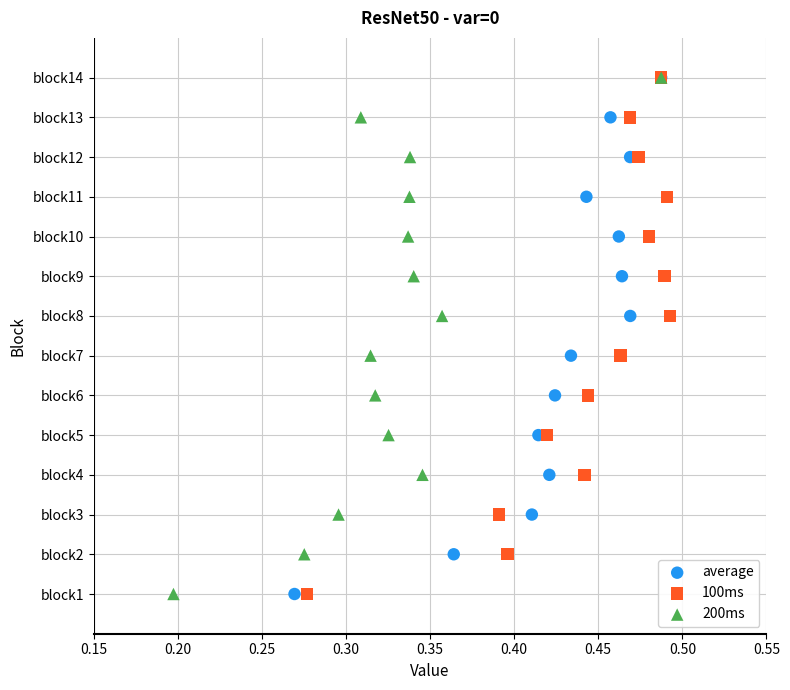

What are all the series names shown in the legend?

average, 100ms, 200ms